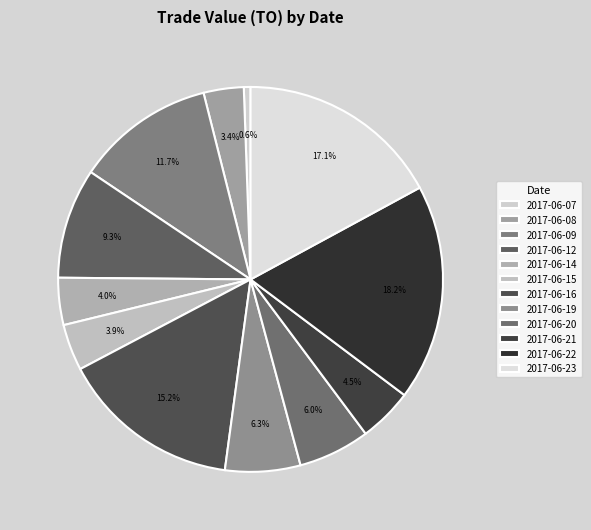

To the nearest percent, what portion does 2017-06-07 represent?

1%